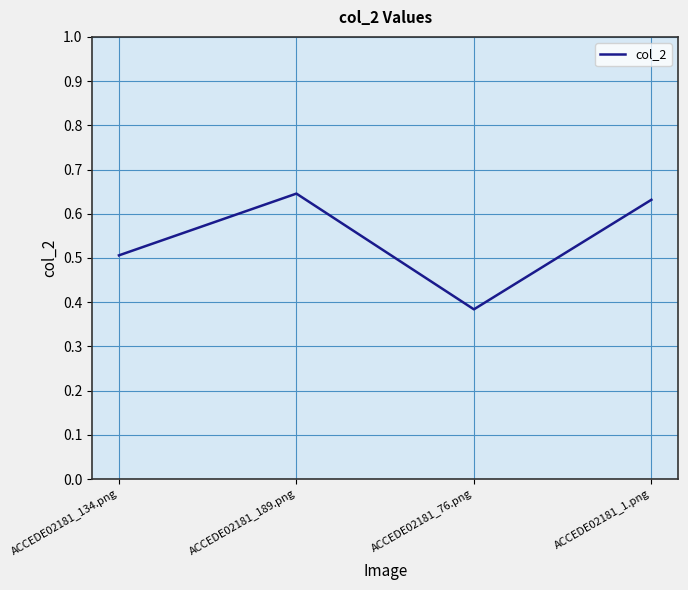

The value at ACCEDE02181_1.png is 0.2. True or false?

False